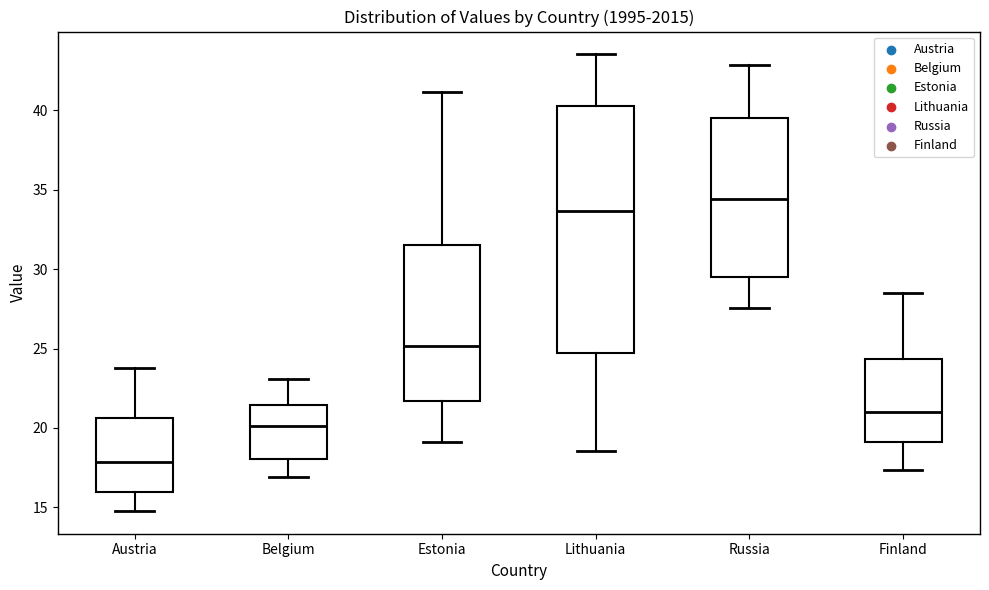

Reading left to right, transcribe this box plot: for each box, give where its median line is, the range the box spans, and where its two whiskers end, as read against the y-axis. The values are not printed on the chart, so give them approximately, as read against the axis.

Austria: median 18.0, box 16.0 to 20.5, whiskers 15.0 to 24.0
Belgium: median 20.0, box 18.0 to 21.5, whiskers 17.0 to 23.0
Estonia: median 25.0, box 21.5 to 31.5, whiskers 19.0 to 41.0
Lithuania: median 33.5, box 24.5 to 40.5, whiskers 18.5 to 43.5
Russia: median 34.5, box 29.5 to 39.5, whiskers 27.5 to 43.0
Finland: median 21.0, box 19.0 to 24.5, whiskers 17.5 to 28.5